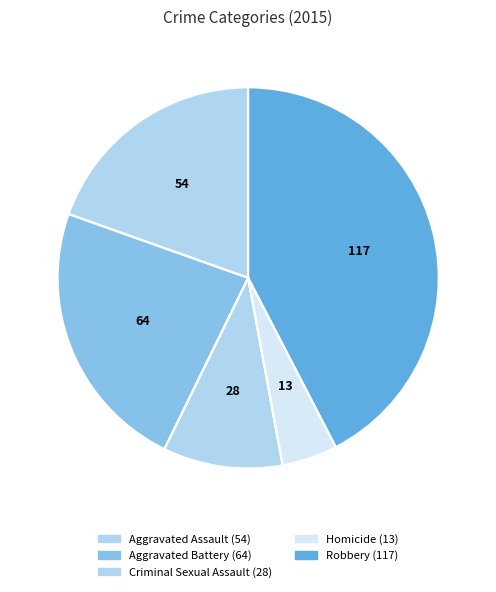

To the nearest percent, what is the difference between the Robbery and Aggravated Battery slice percentages?

19%